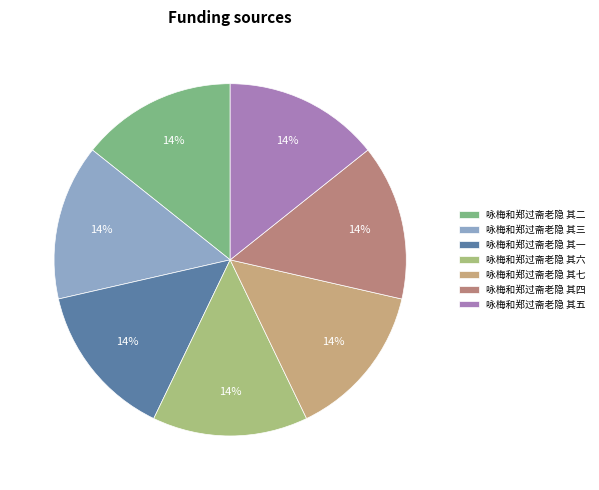

Is 咏梅和郑过斋老隐 其四 the majority of the pie?

No